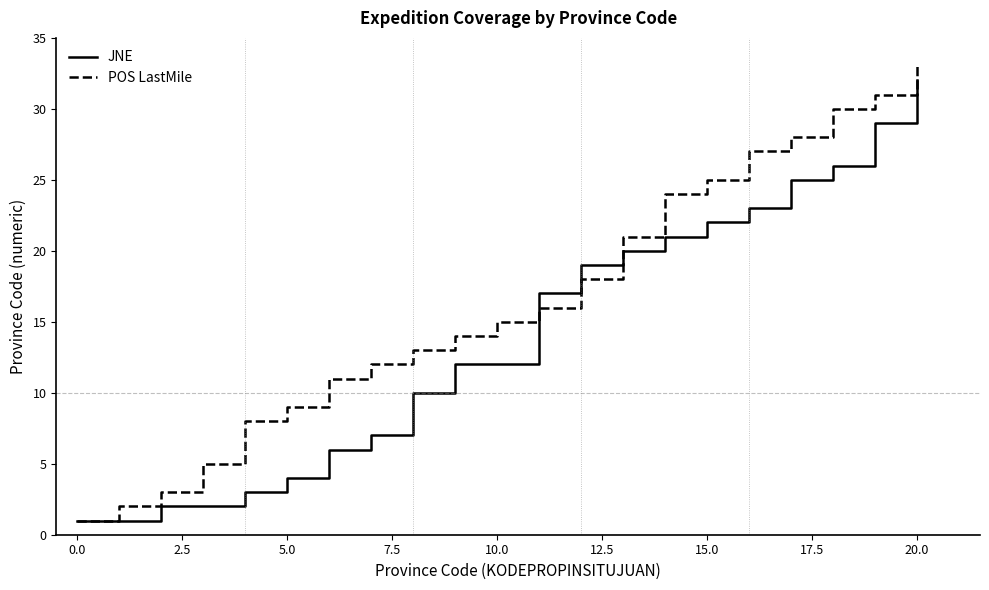

Does the chart display data point markers on the line(s)?

No